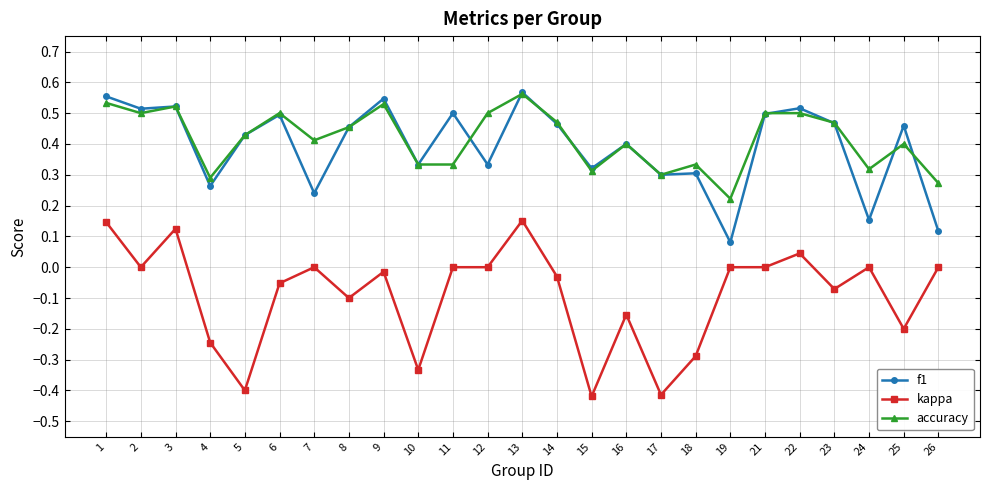

At 18, list the series in order from smallest to largest.

kappa, f1, accuracy